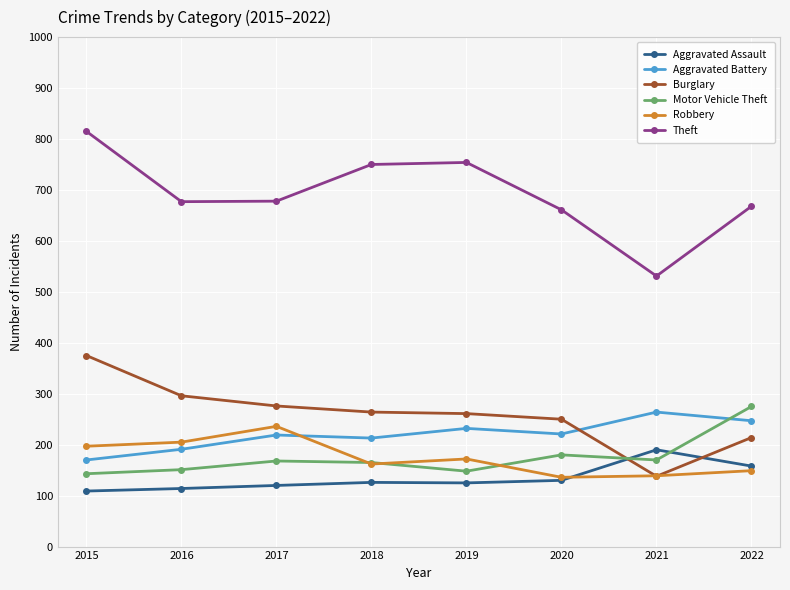

List the series in order of their peak value, highest first.

Theft, Burglary, Motor Vehicle Theft, Aggravated Battery, Robbery, Aggravated Assault